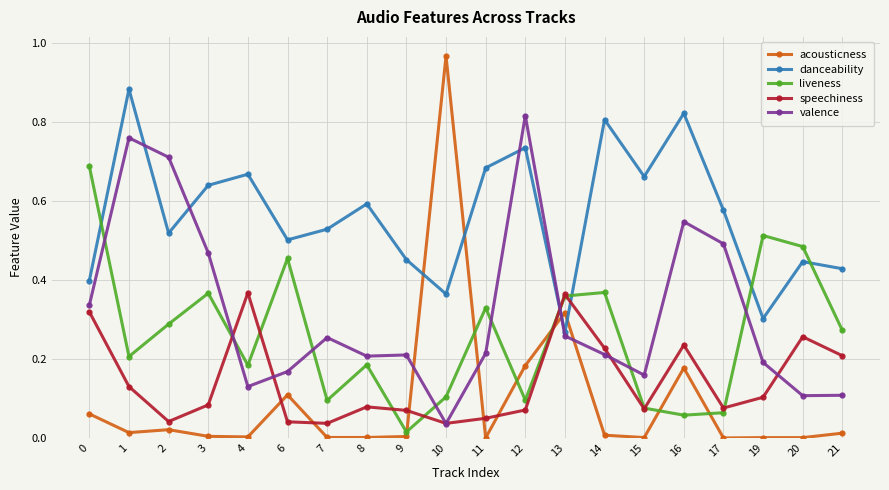

What is the sum of all acousticness values?

1.9